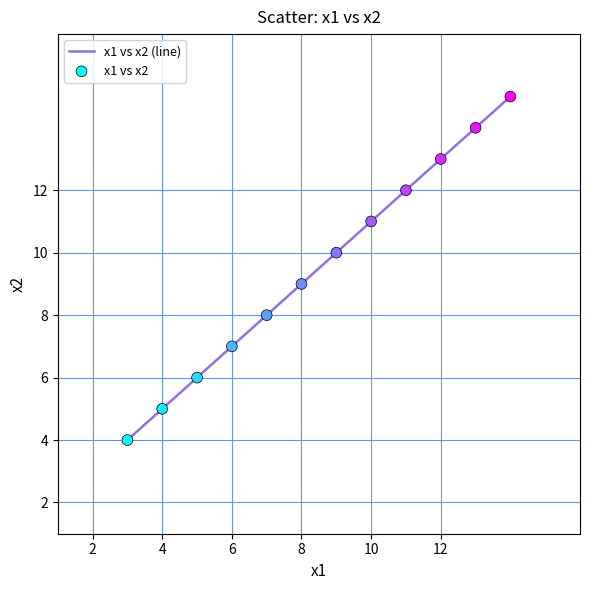

What is the maximum value shown in the chart?

15